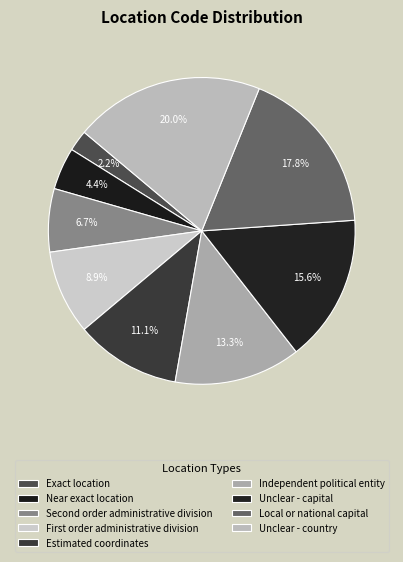

Rank the categories by value from lowest to highest.

Exact location, Near exact location, Second order administrative division, First order administrative division, Estimated coordinates, Independent political entity, Unclear - capital, Local or national capital, Unclear - country